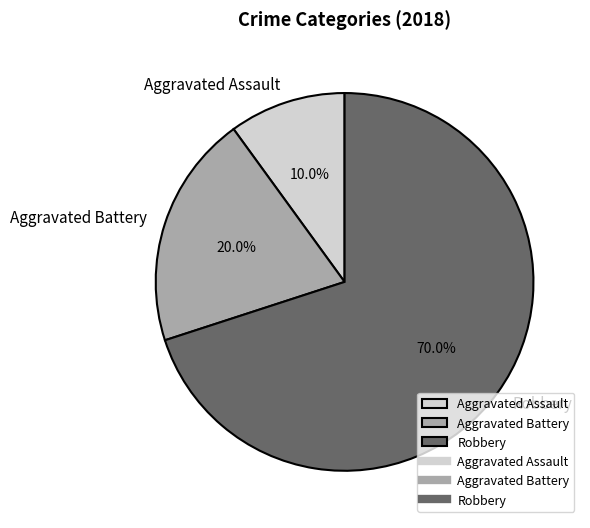

Approximately how many times larger is the value at Aggravated Assault compared to Aggravated Battery?

0.5